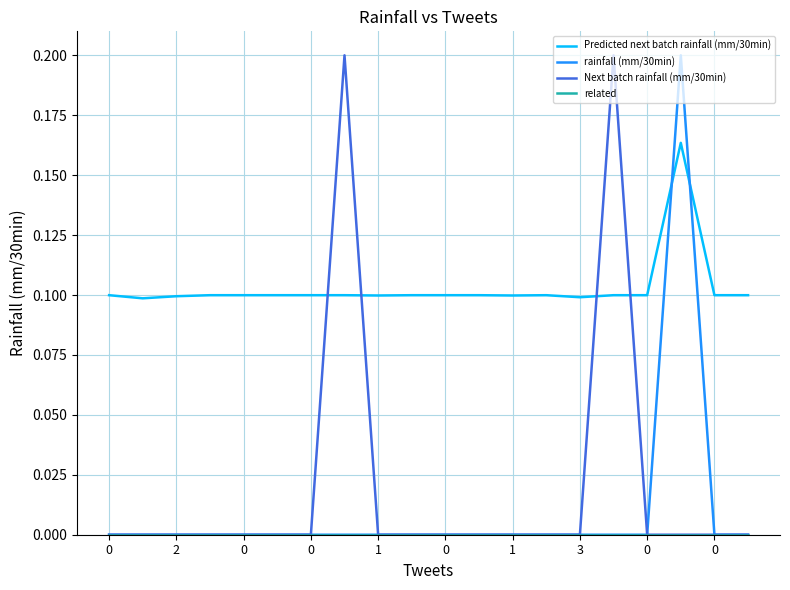

Which series ends up on top after the final intersection of Next batch rainfall (mm/30min) and Predicted next batch rainfall (mm/30min)?

Predicted next batch rainfall (mm/30min)